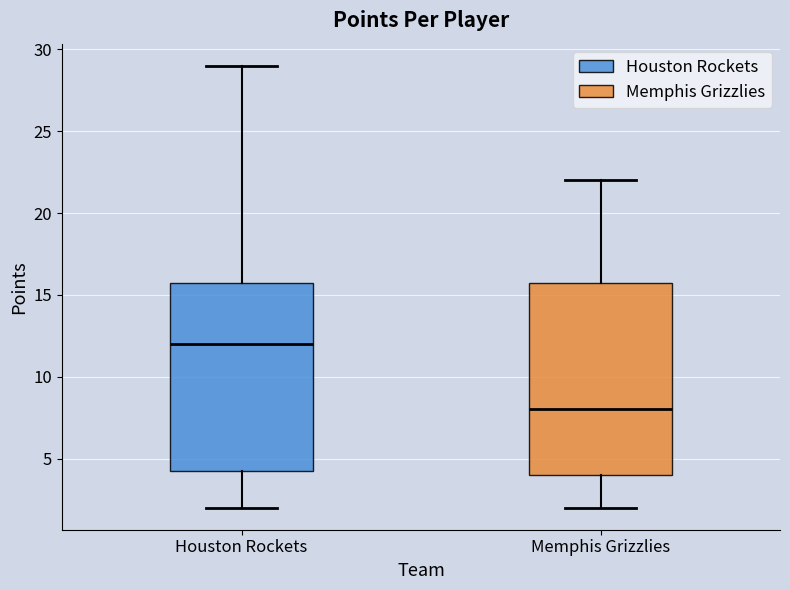

Where does the upper whisker of the box for Houston Rockets end on the y-axis? The values are not printed on the chart, so give them approximately, as read against the axis.

29.0